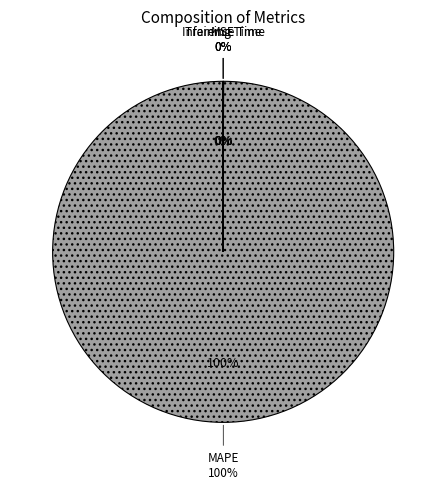

Count the number of slices in the pie.

4